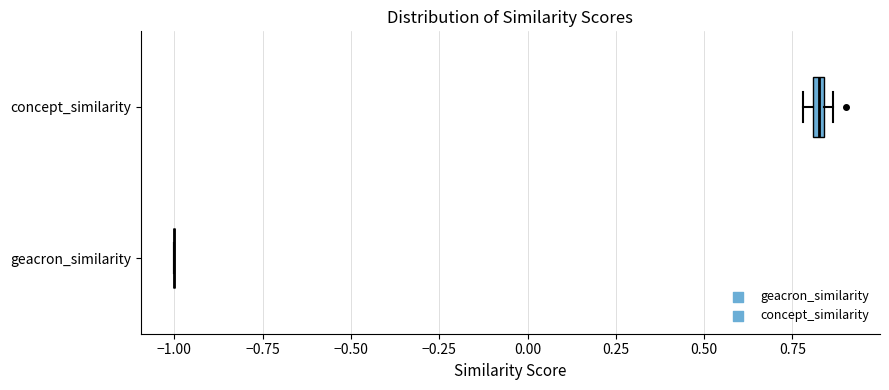

Where is the left edge of the box for concept_similarity on the x-axis? The values are not printed on the chart, so give them approximately, as read against the axis.

0.80